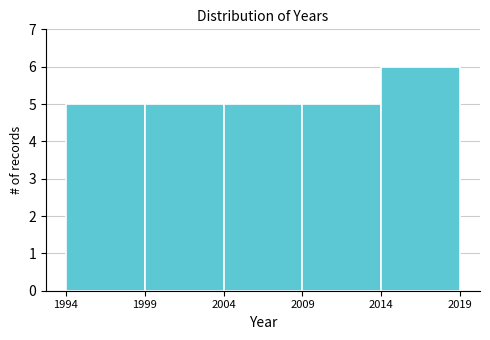

How tall is the bar that spans 2004 to 2009 on the x-axis? The values are not printed on the chart, so give them approximately, as read against the axis.

5